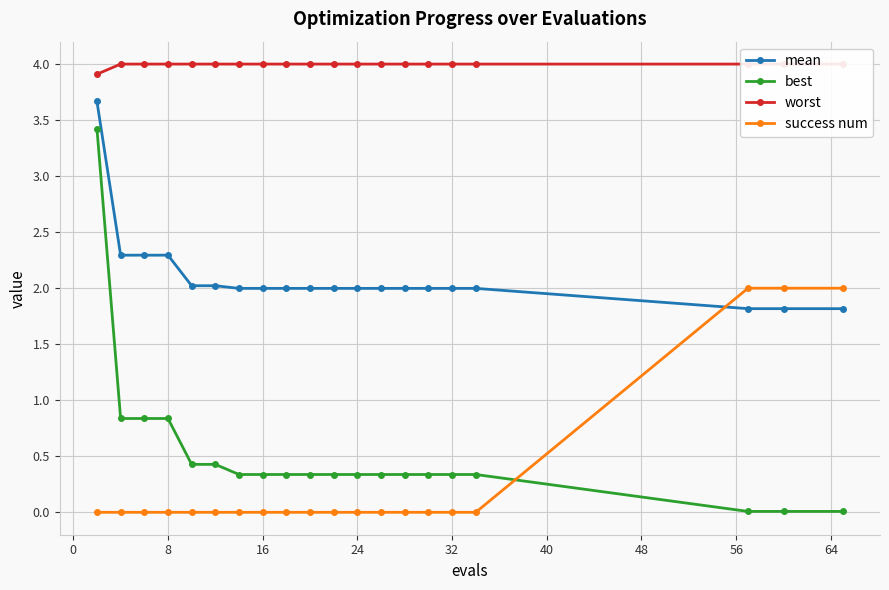

True or false: best and mean cross at least once.

False